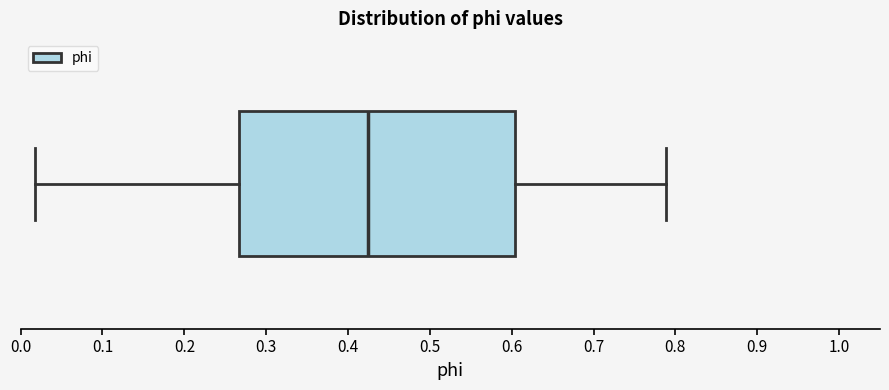

Read this box plot against the x-axis: the position of the median line, the range covered by the box, and the ends of both whiskers. The values are not printed on the chart, so give them approximately, as read against the axis.

median 0.42, box 0.27 to 0.60, whiskers 0.02 to 0.79